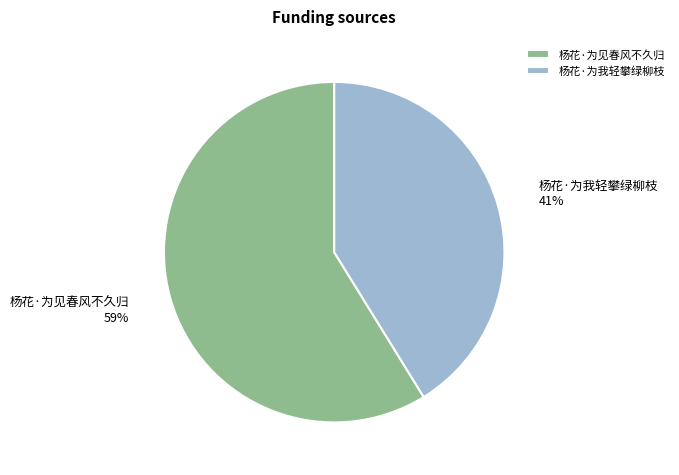

What is the smallest slice in the pie chart?

杨花·为我轻攀绿柳枝